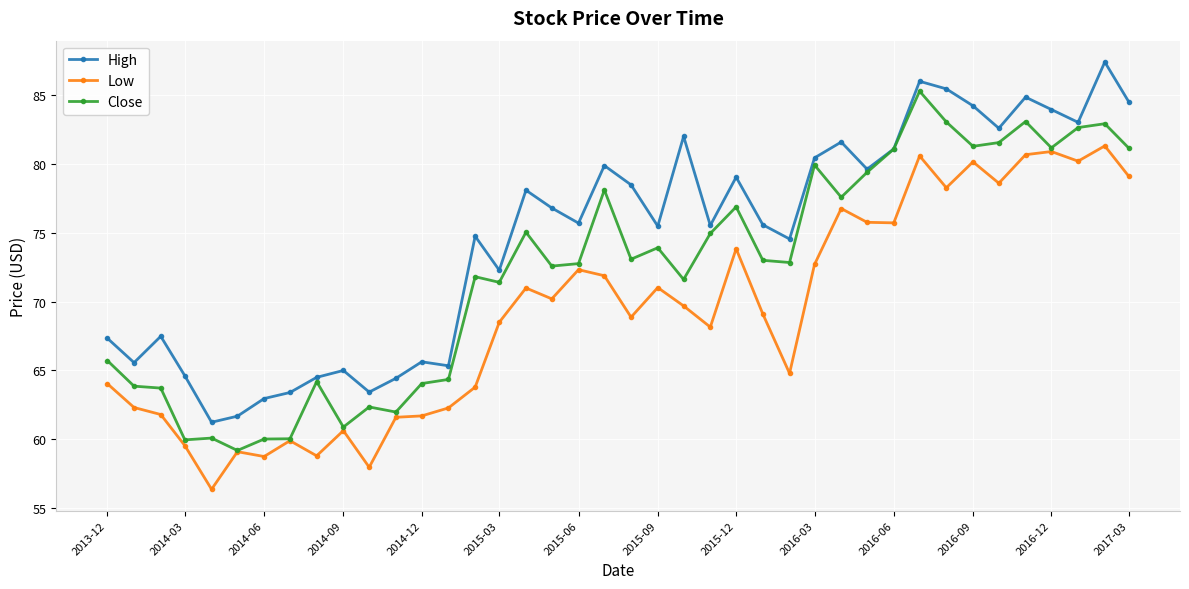

True or false: High and Low intersect in this chart.

False